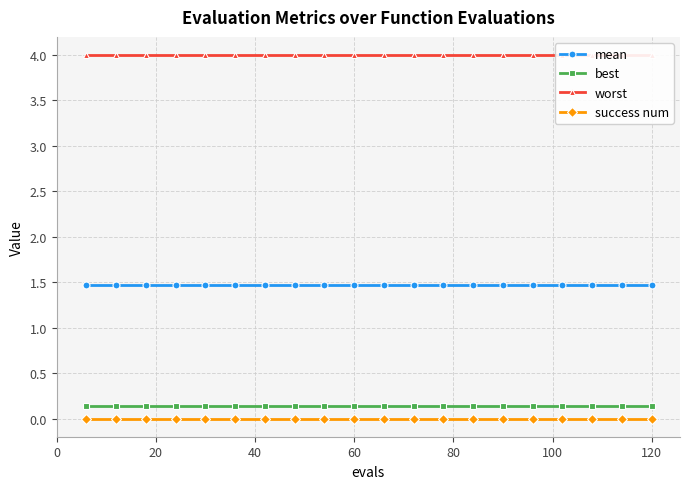

List the series in order of their peak value, highest first.

worst, mean, best, success num